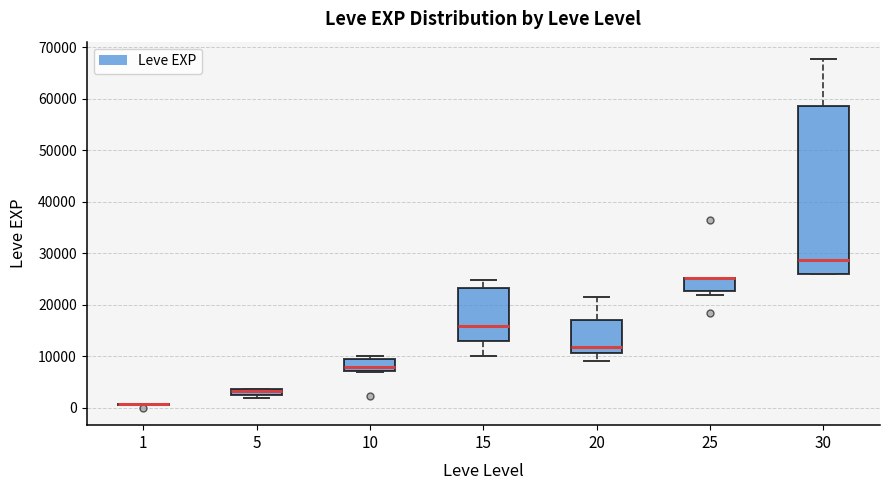

Where is the lower edge of the box at x = 10 on the y-axis? The values are not printed on the chart, so give them approximately, as read against the axis.

7000